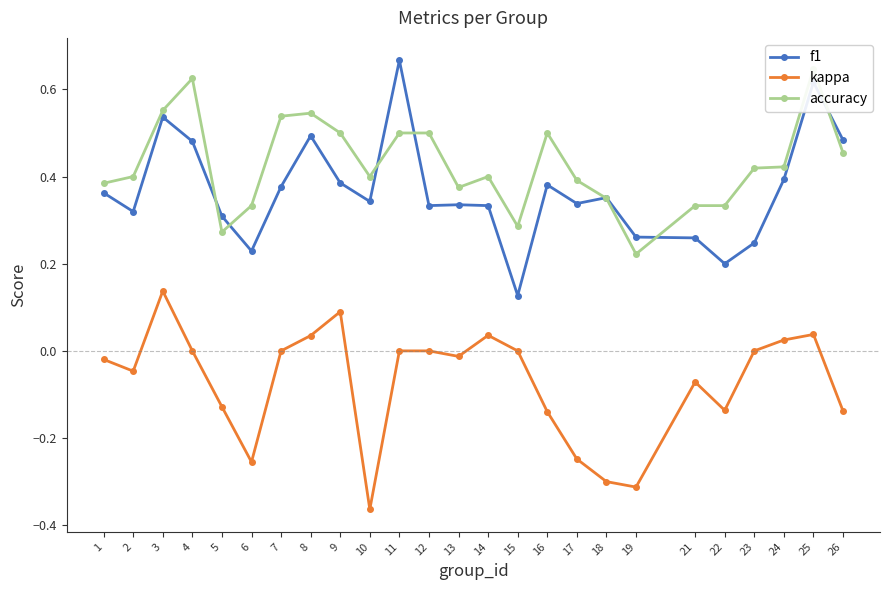

What is the maximum value for accuracy?

0.6